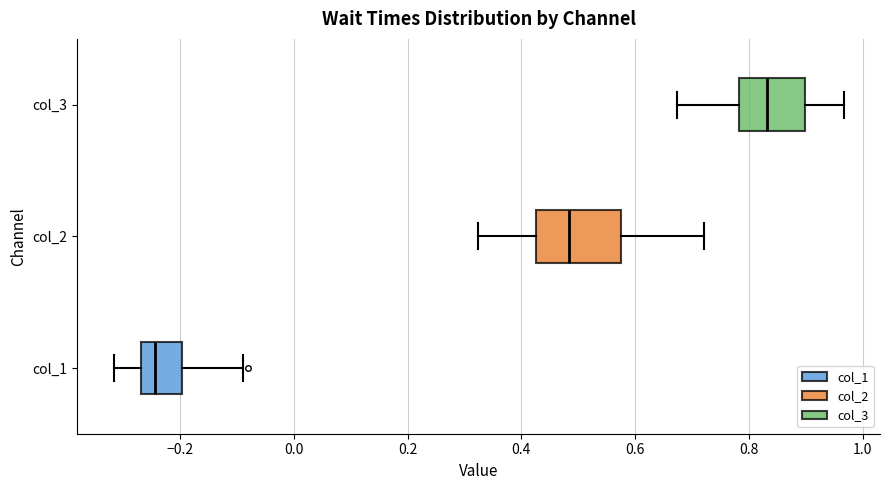

Where does the left whisker of the box for col_1 end on the x-axis? The values are not printed on the chart, so give them approximately, as read against the axis.

-0.32